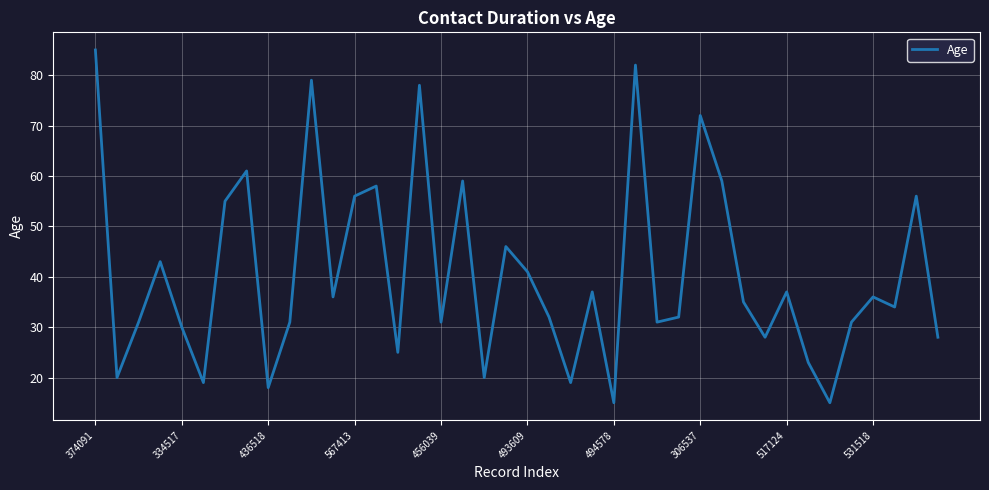

What is the difference between the maximum and minimum values?

70